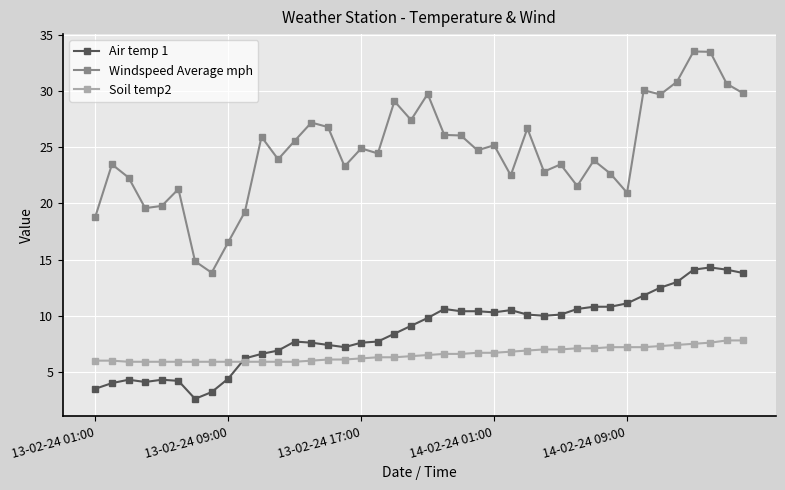

Which series has the largest range (max minus min)?

Windspeed Average mph